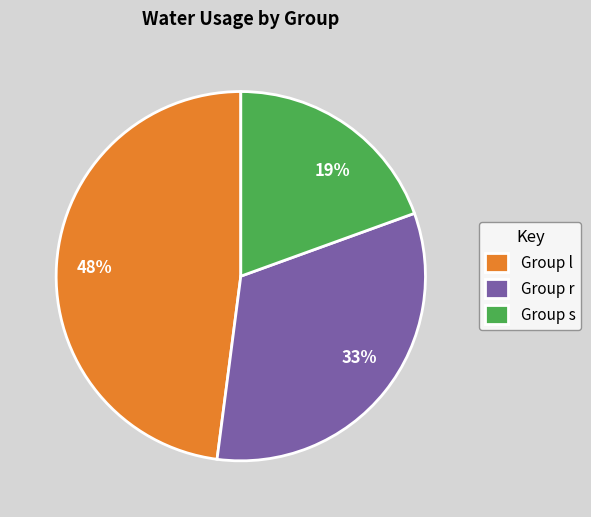

Does any single category account for the majority?

No